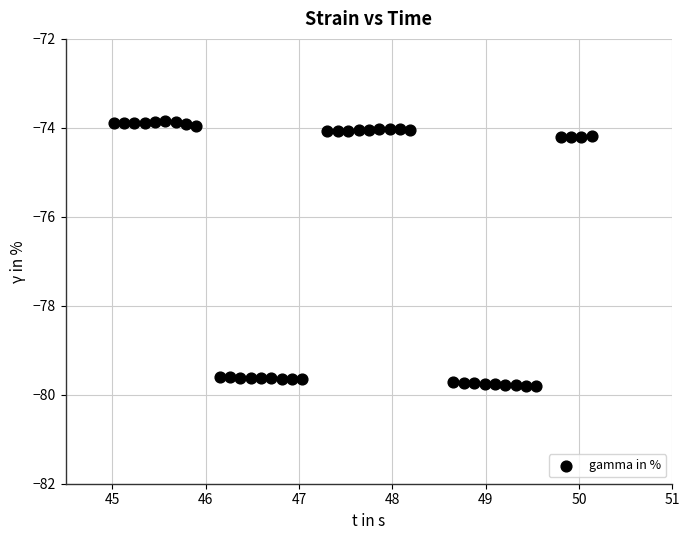

What is the range of Y values (max minus min)?

6.0